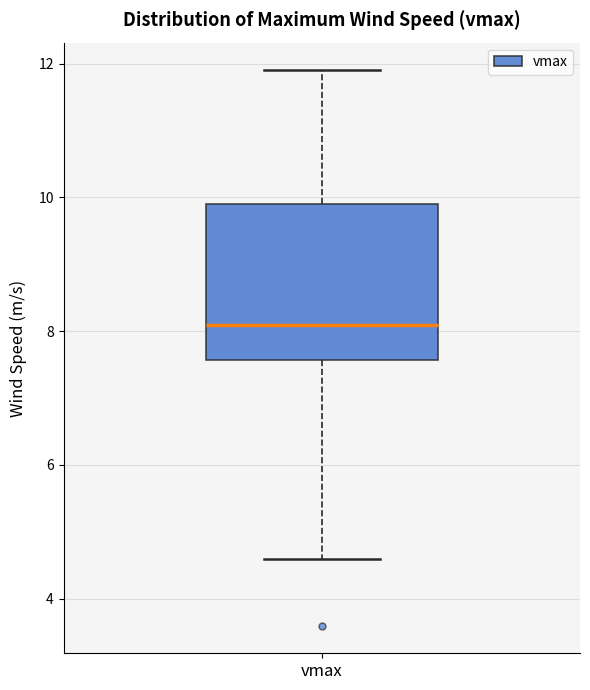

Read this box plot against the y-axis: the position of the median line, the range covered by the box, and the ends of both whiskers. The values are not printed on the chart, so give them approximately, as read against the axis.

median 8.2, box 7.6 to 10.0, whiskers 4.6 to 12.0